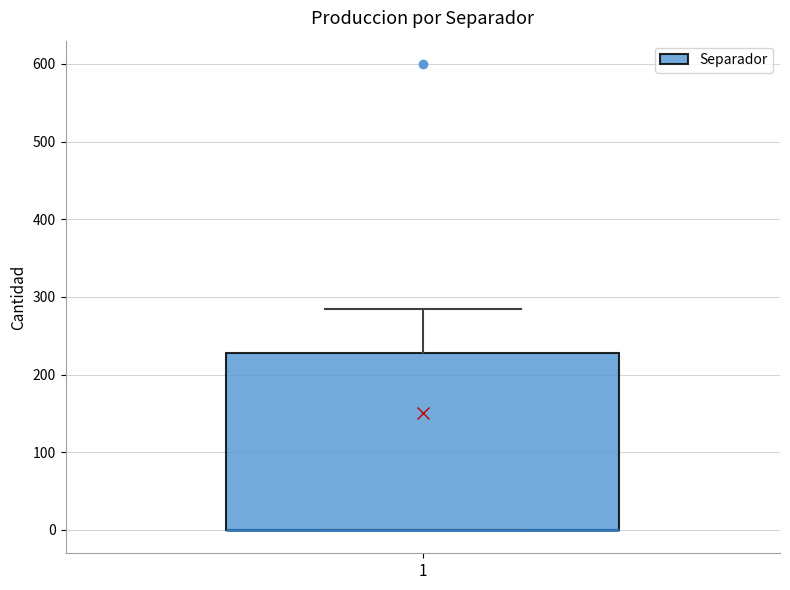

Where is the upper edge of the box at x = 1 on the y-axis? The values are not printed on the chart, so give them approximately, as read against the axis.

230